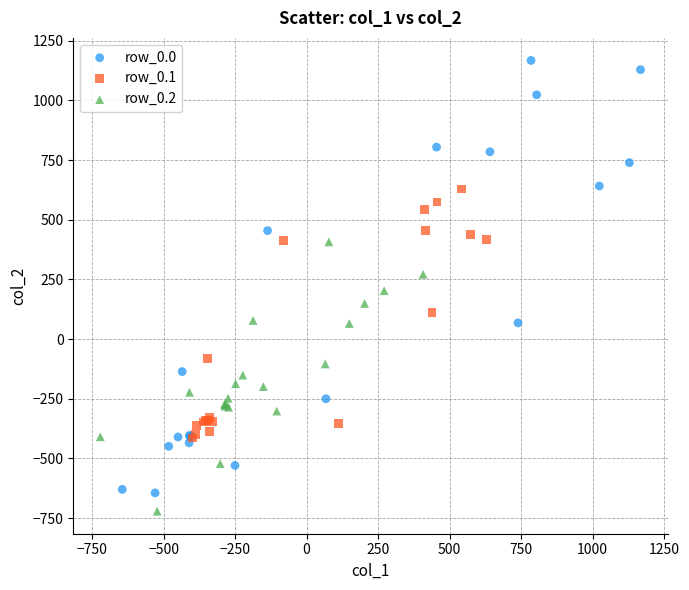

Which series reaches the maximum Y coordinate?

row_0.0